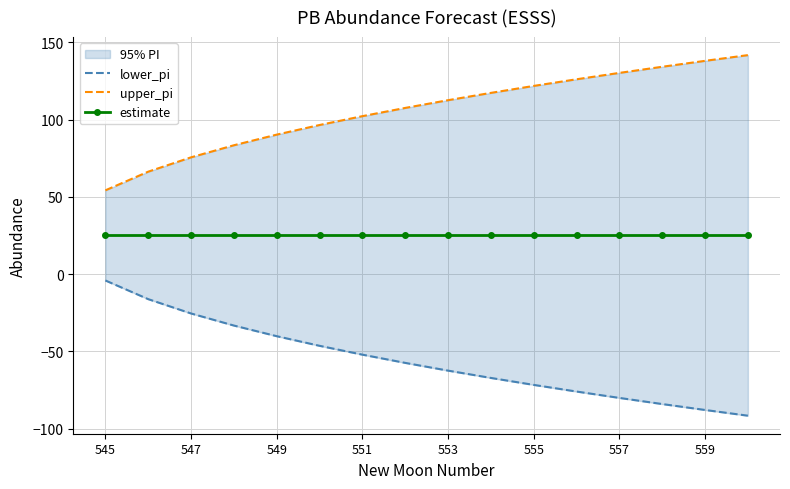

How many categories are shown in the chart?

16